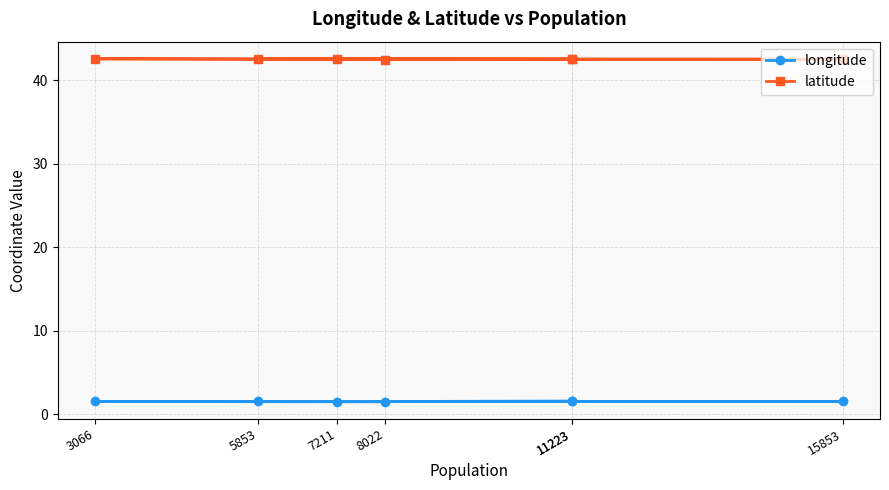

How many longitude values are between 1 and 2?

7